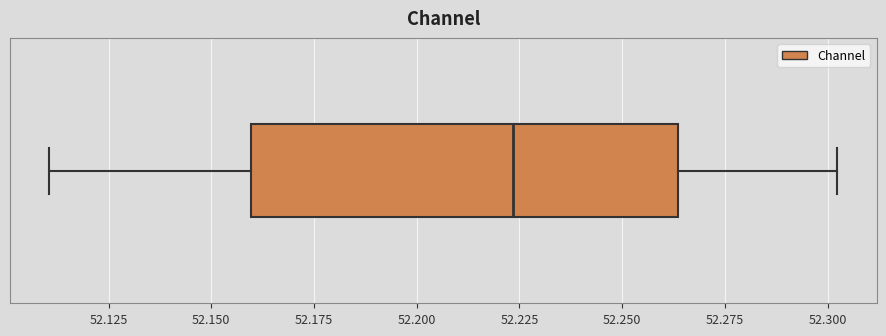

Transcribe this box plot: give where the median line is, the range the box spans, and where the two whiskers end, as read against the x-axis. The values are not printed on the chart, so give them approximately, as read against the axis.

median 52.225, box 52.160 to 52.265, whiskers 52.110 to 52.300